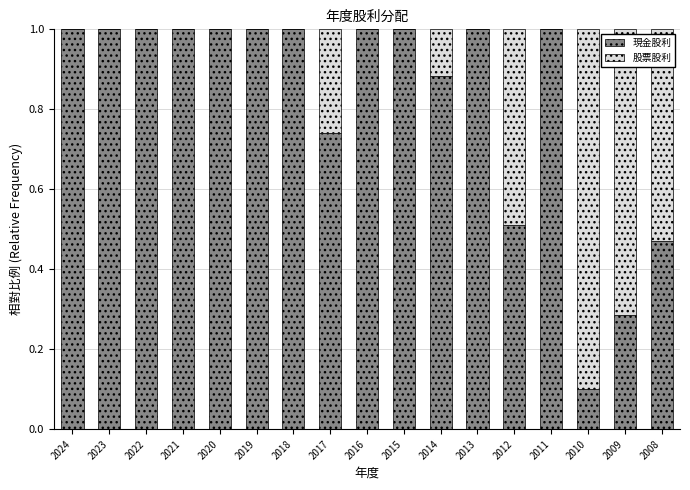

Count the number of data series in this chart.

2